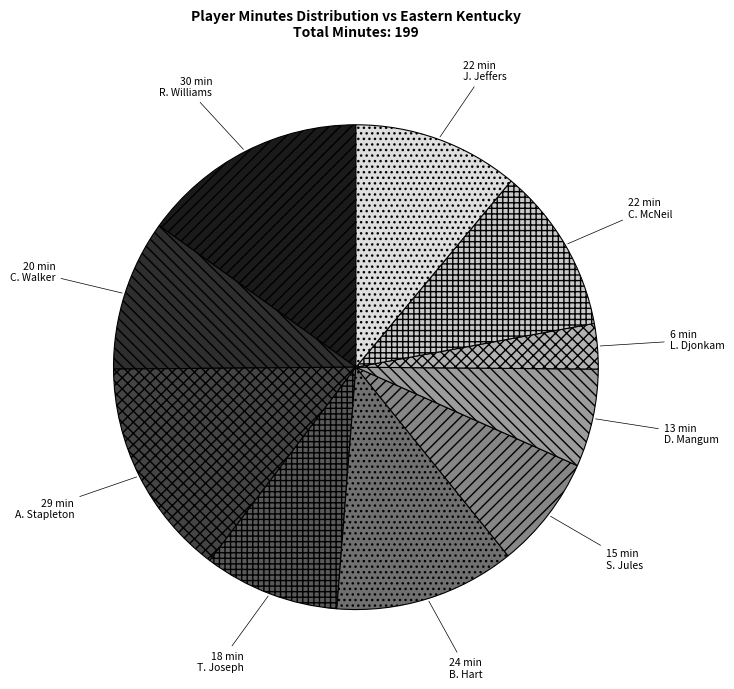

To the nearest percent, what portion does L. Djonkam represent?

3%